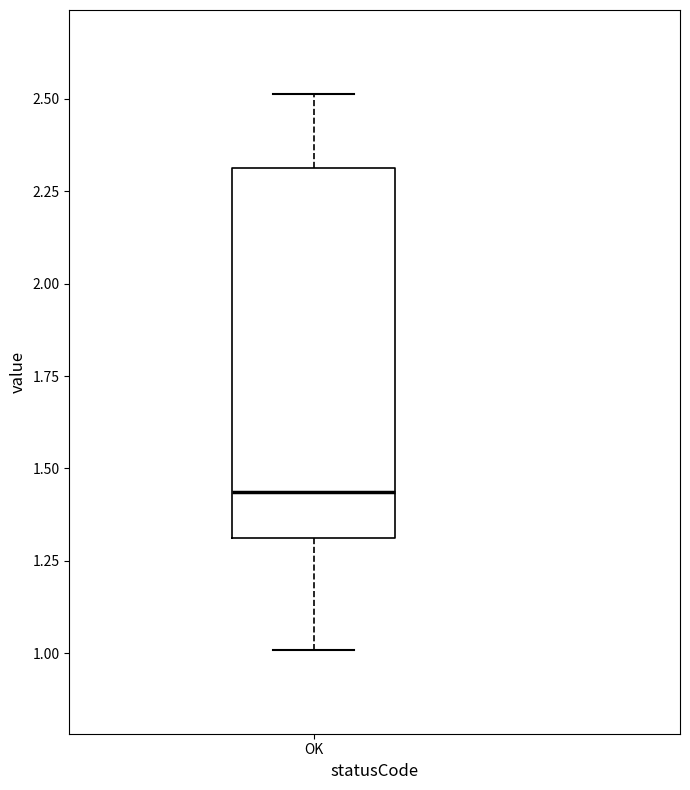

Transcribe this box plot: give where the median line is, the range the box spans, and where the two whiskers end, as read against the y-axis. The values are not printed on the chart, so give them approximately, as read against the axis.

median 1.45, box 1.30 to 2.30, whiskers 1.00 to 2.50